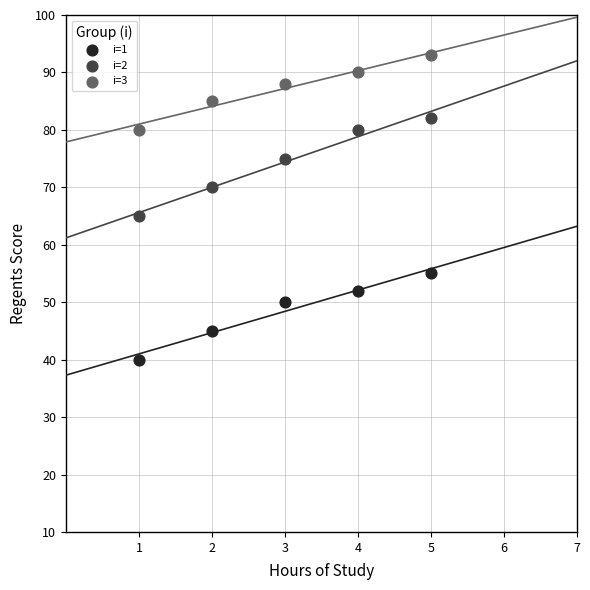

Across all data points, what is the range of X values (max minus min)?

4